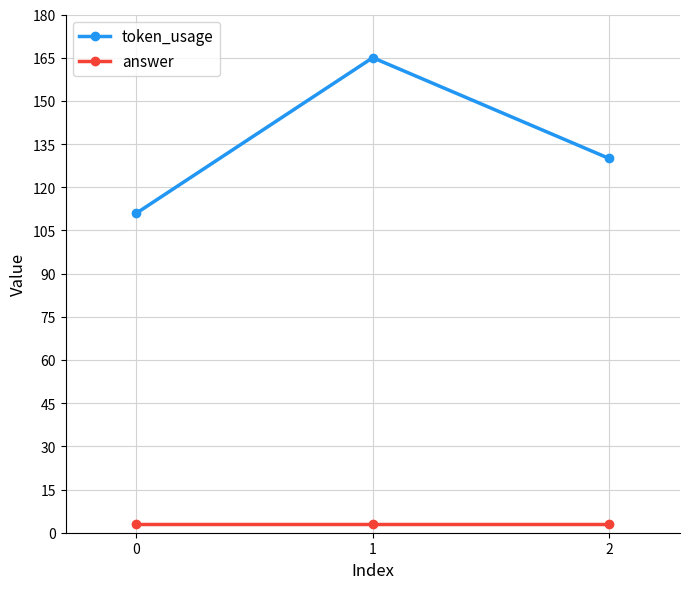

Reading left to right, transcribe all the data shown in this chart.

token_usage: 111	165	130
answer: 3	3	3